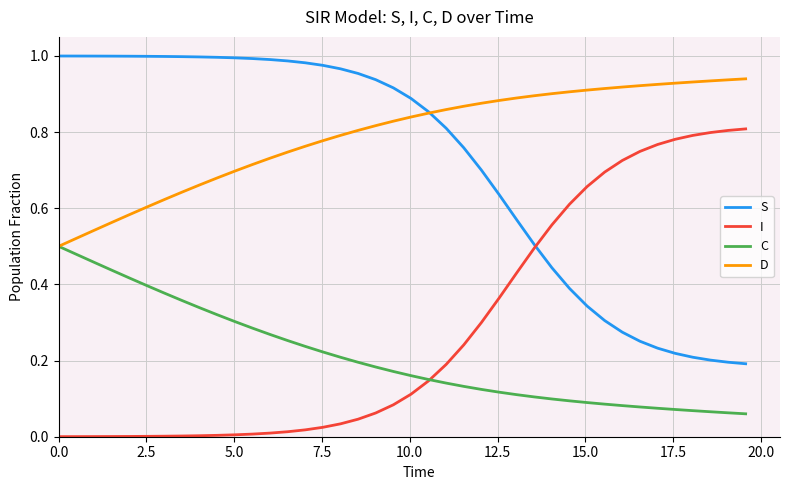

List the series in order of their peak value, highest first.

S, D, I, C